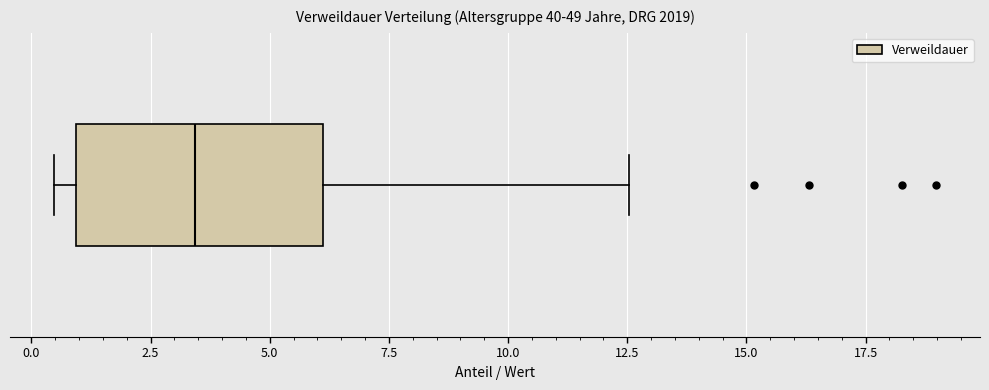

Read this box plot against the x-axis: the position of the median line, the range covered by the box, and the ends of both whiskers. The values are not printed on the chart, so give them approximately, as read against the axis.

median 3.5, box 1.0 to 6.0, whiskers 0.5 to 12.5